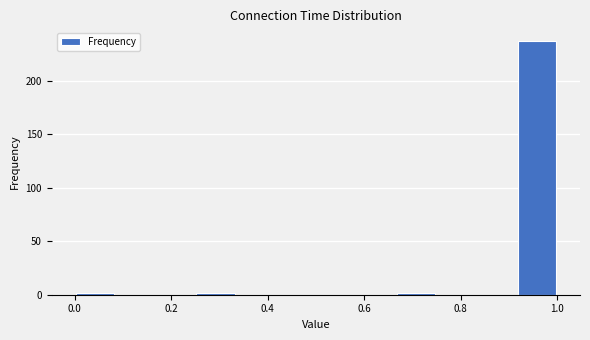

Reading left to right, transcribe this chart: for each bar, give the range it covers on the x-axis and its height. Neither the bar edges nor the heights are printed on the chart, so give them approximately, as read against the axes.

0.00 to 0.08: under 5
0.08 to 0.16: 0
0.16 to 0.26: 0
0.26 to 0.34: under 5
0.34 to 0.42: 0
0.42 to 0.50: 0
0.50 to 0.58: 0
0.58 to 0.66: 0
0.66 to 0.76: under 5
0.76 to 0.84: 0
0.84 to 0.92: 0
0.92 to 1.00: 235